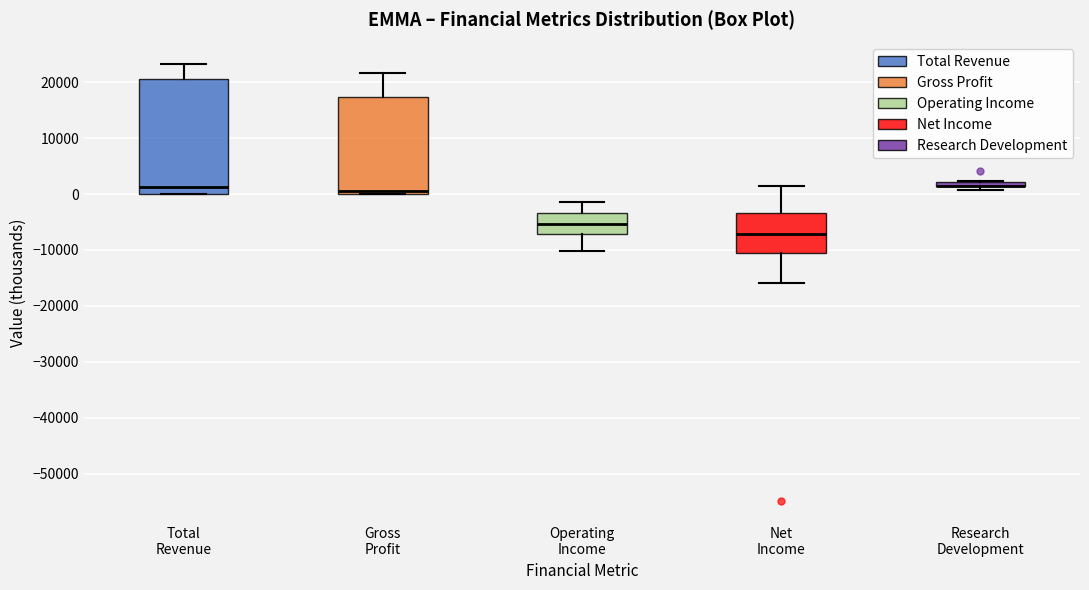

Which box is the tallest, from its lower edge to its upper edge?

Total Revenue